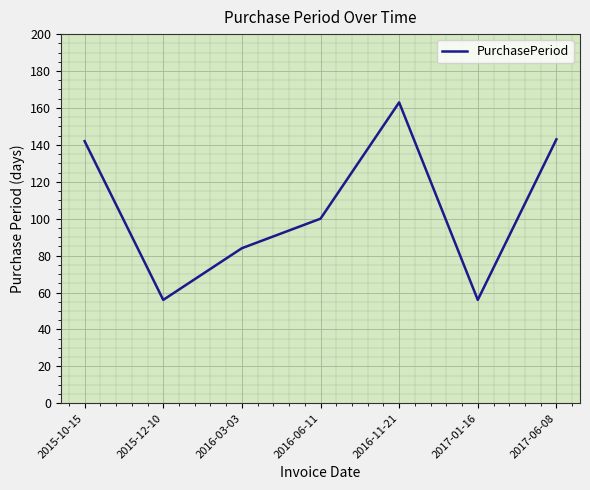

Where is the first local maximum?

2016-11-21